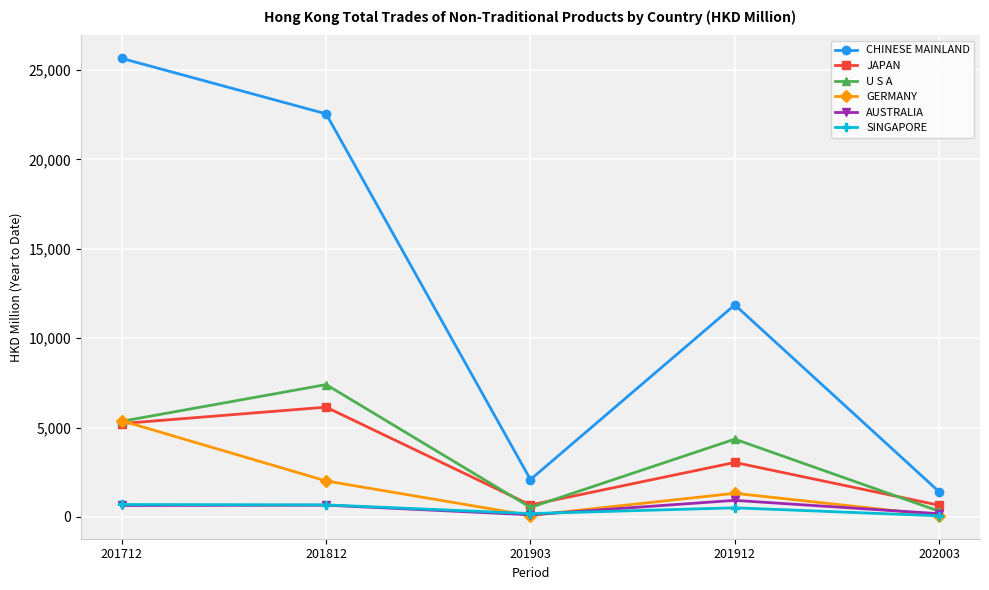

Where is CHINESE MAINLAND nearest to the value 13526?

201912